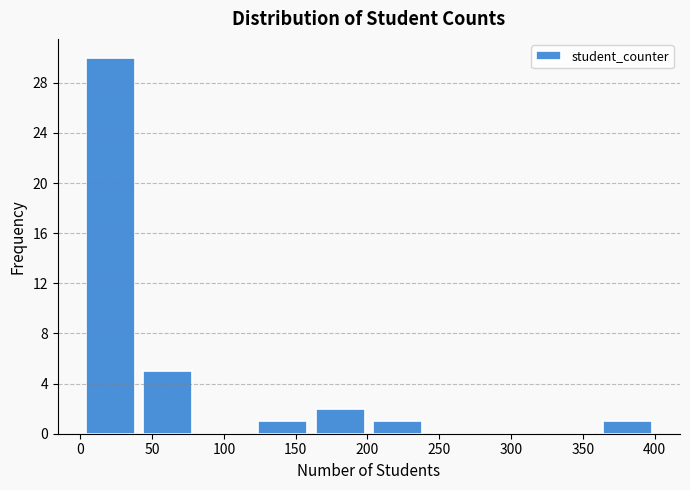

Reading left to right, transcribe this chart: for each bar, give the range it covers on the x-axis and its height. Neither the bar edges nor the heights are printed on the chart, so give them approximately, as read against the axes.

1 to 41: 30
41 to 81: 5
81 to 121: 0
121 to 161: 1
161 to 201: 2
201 to 241: 1
241 to 281: 0
281 to 321: 0
321 to 361: 0
361 to 401: 1